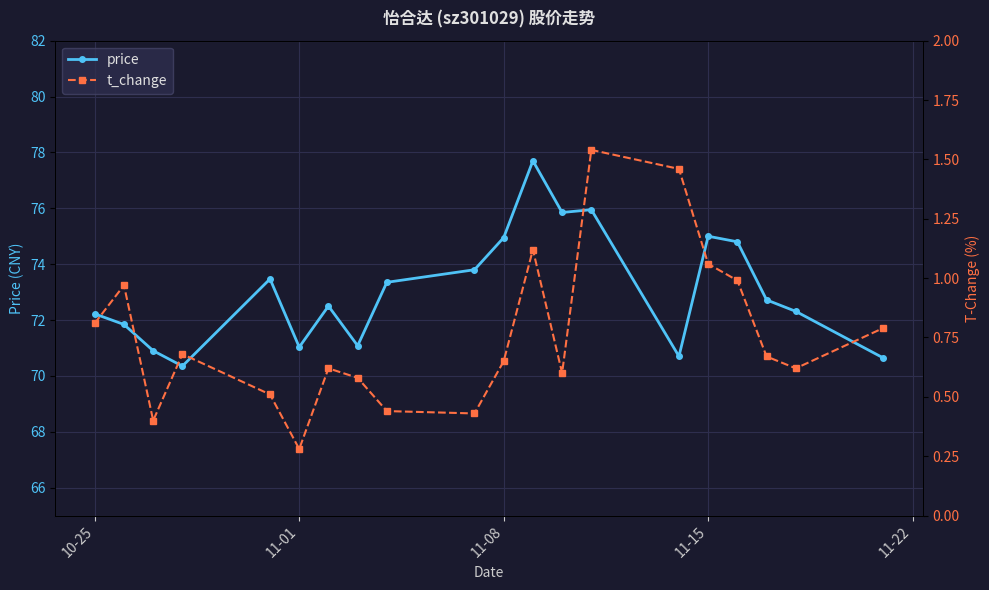

Rank the series by their maximum value, from lowest to highest.

t_change, price